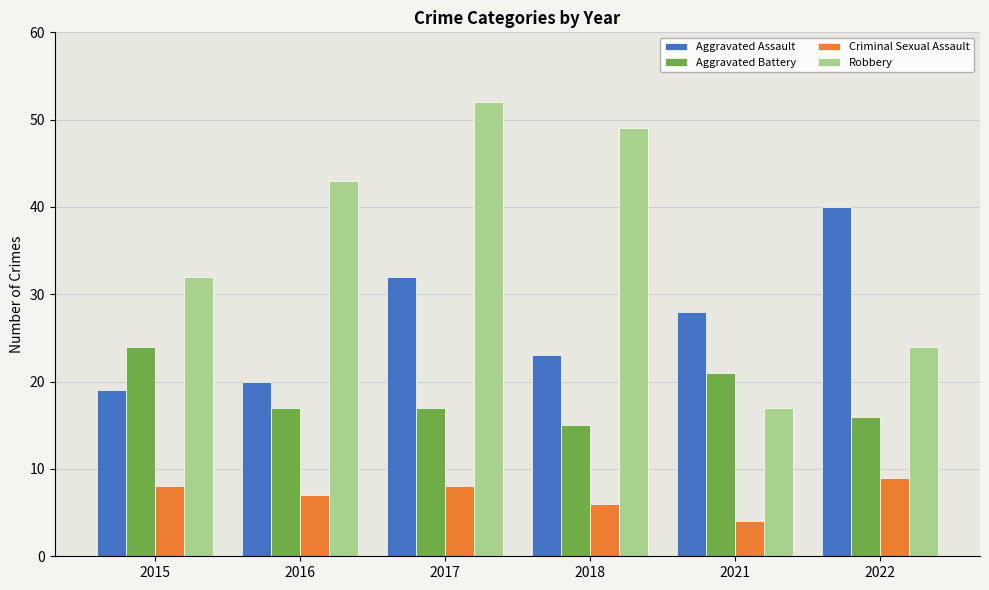

What is the value of the Robbery bar at the 5th from the left?

17